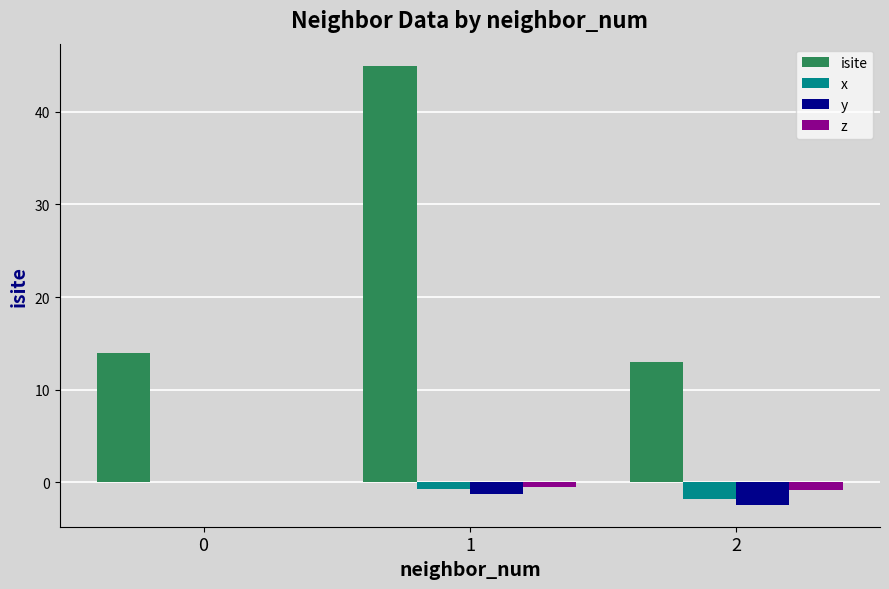

What are all the series names shown in the legend?

isite, x, y, z